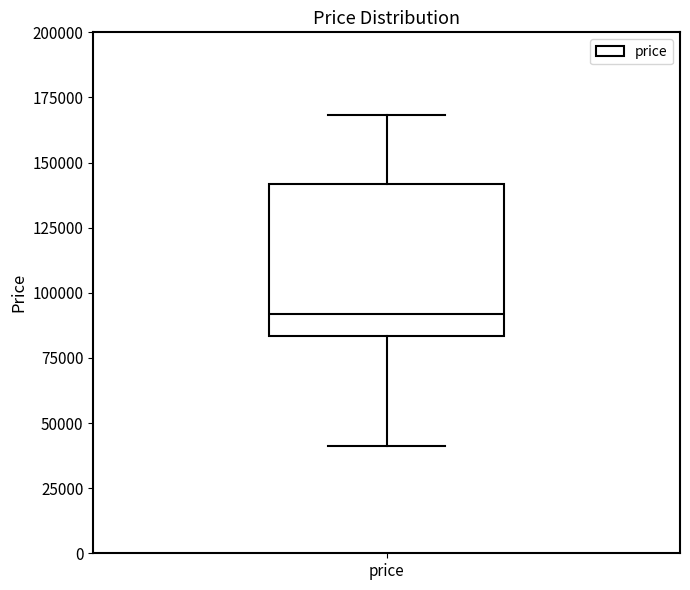

Read this box plot against the y-axis: the position of the median line, the range covered by the box, and the ends of both whiskers. The values are not printed on the chart, so give them approximately, as read against the axis.

median 90000, box 85000 to 140000, whiskers 40000 to 170000